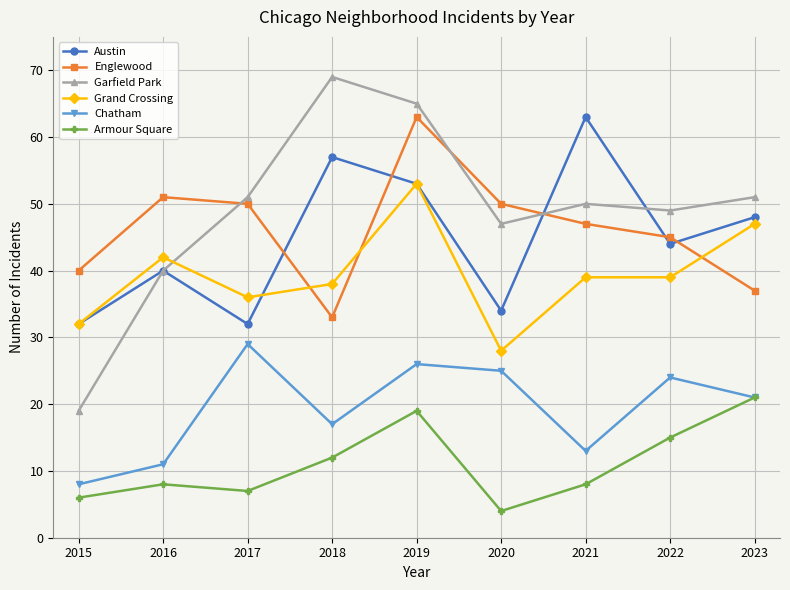

How many interior local peaks does the Austin series have?

3